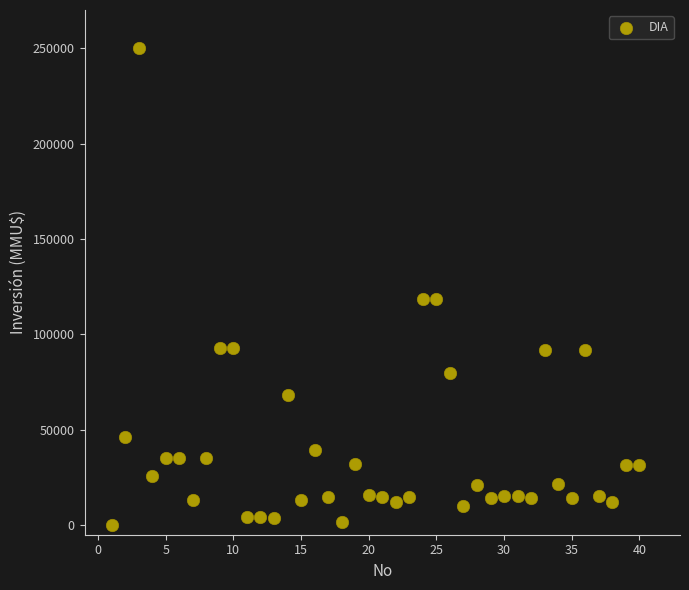

What is the range of Y values (max minus min)?

250000